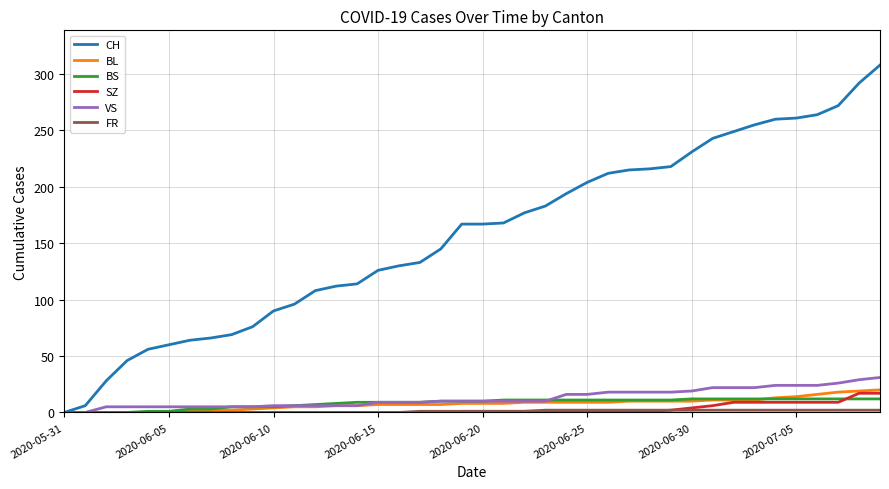

Which series has the widest spread of values?

CH